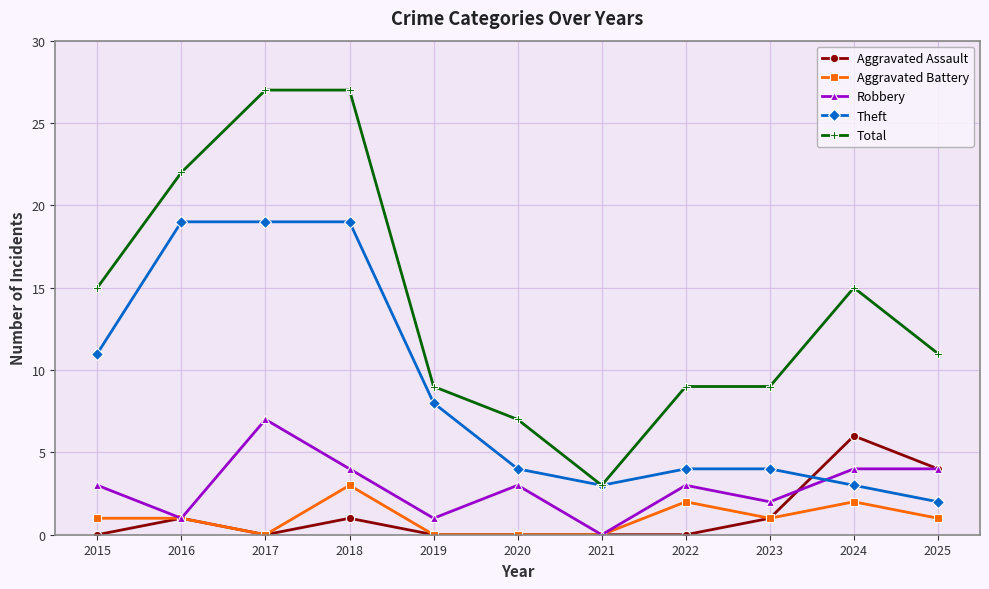

Is it true that Aggravated Assault equals 0 at 2015?

True